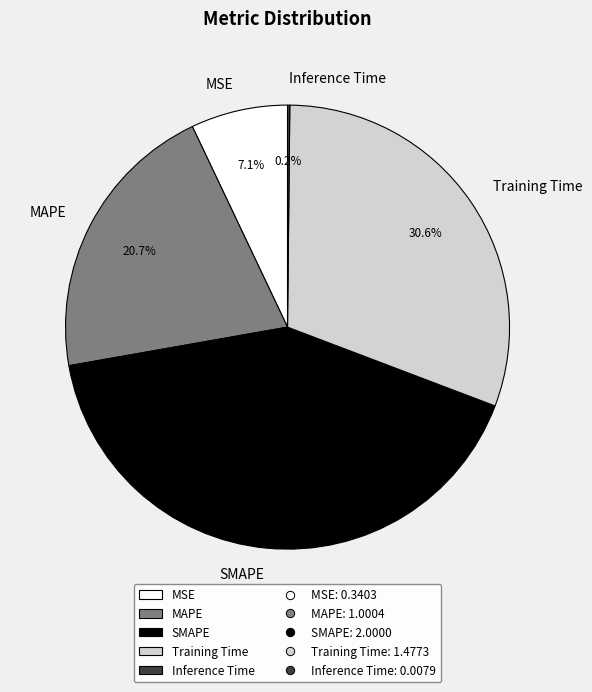

The SMAPE slice represents 51% of the pie. True or false?

False